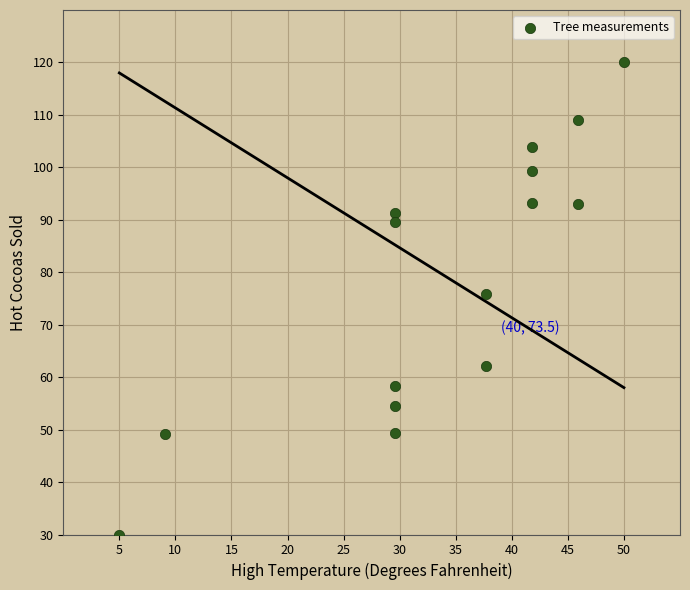

What is the range of X values (max minus min)?

45.0